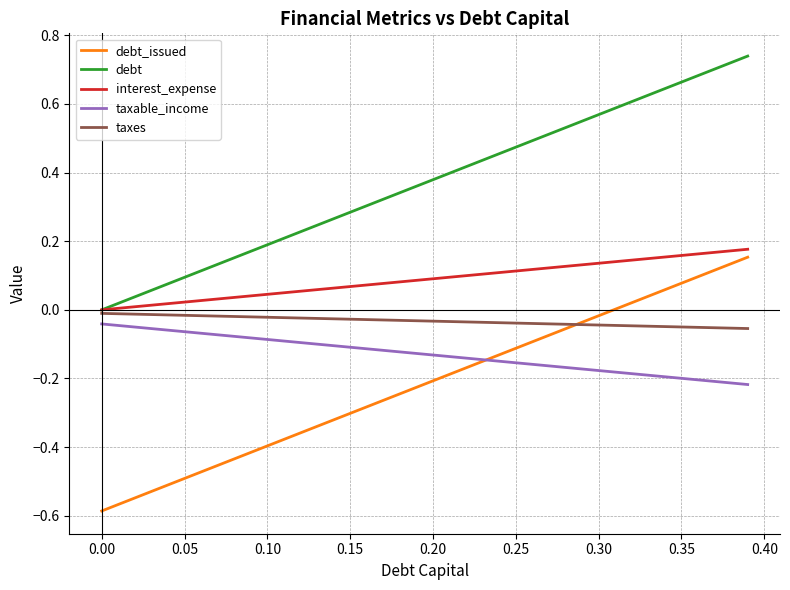

True or false: debt_issued and debt cross at least once.

False